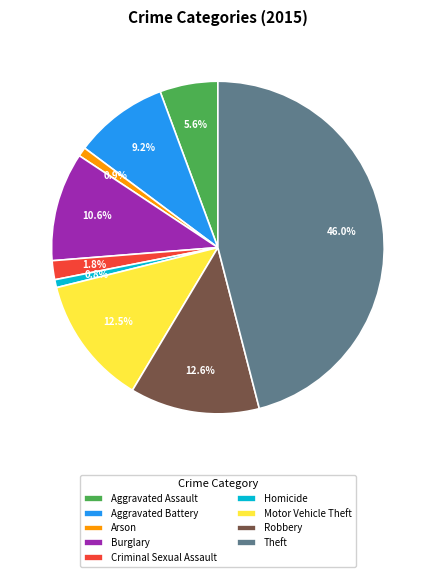

Is there a majority slice in this chart?

No